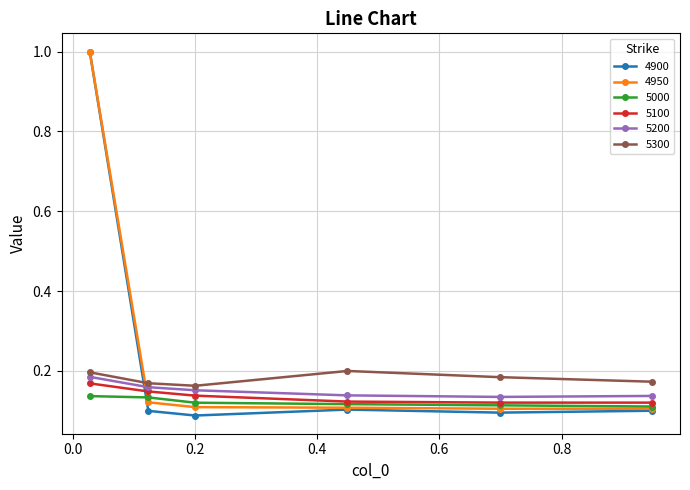

True or false: 5100 and 5300 cross at least once.

False